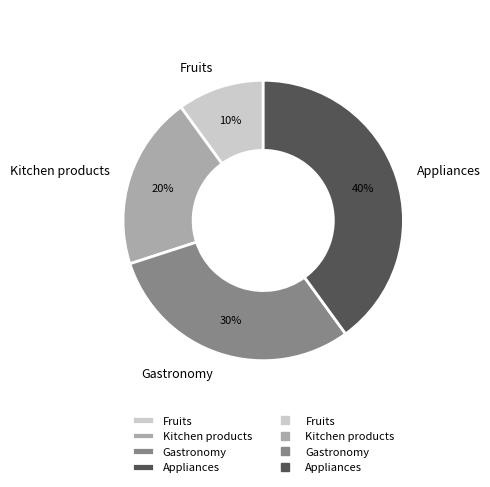

Rank the categories by value from lowest to highest.

Fruits, Kitchen products, Gastronomy, Appliances